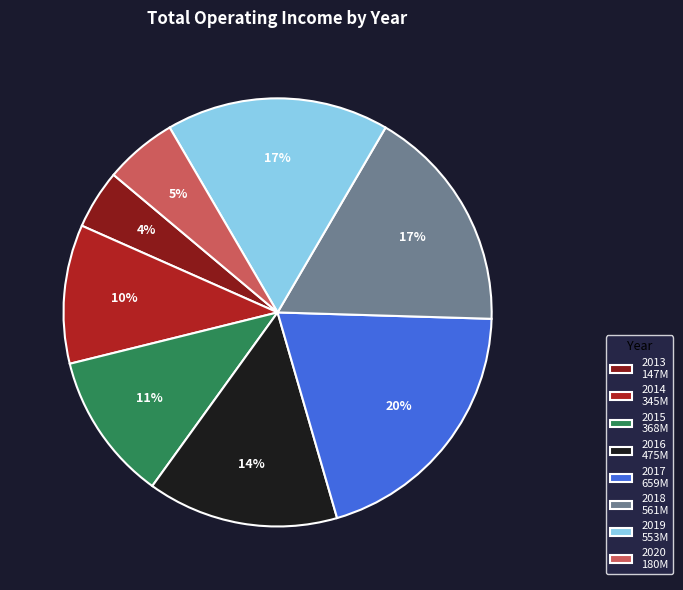

The 2016 slice represents 7% of the pie. True or false?

False